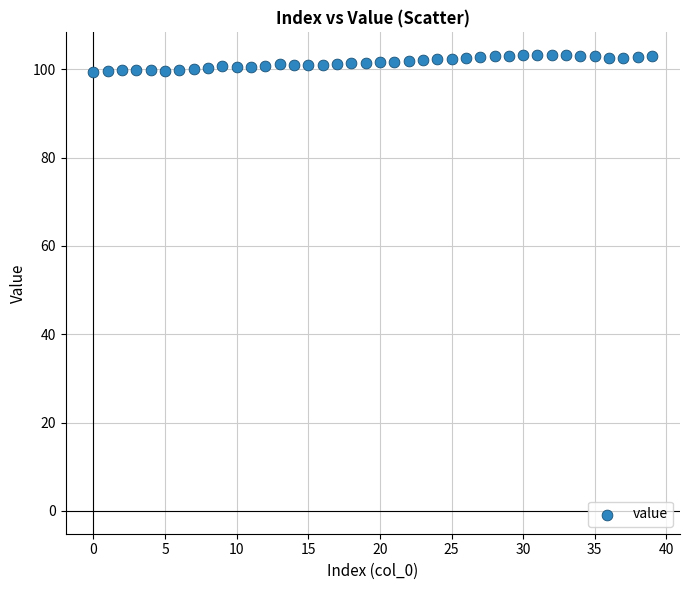

What is the range of Y values (max minus min)?

3.9